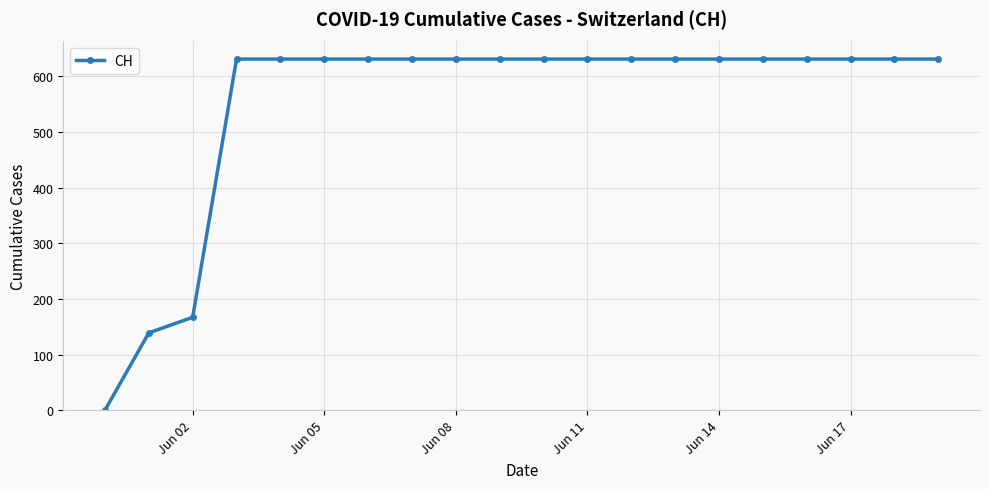

What is the sum of all values?

11033